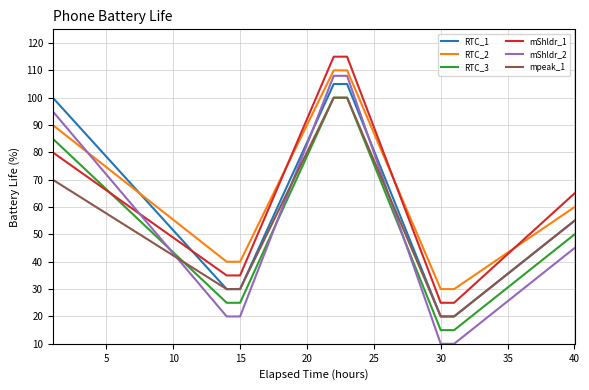

True or false: mpeak_1 and RTC_2 cross at least once.

False